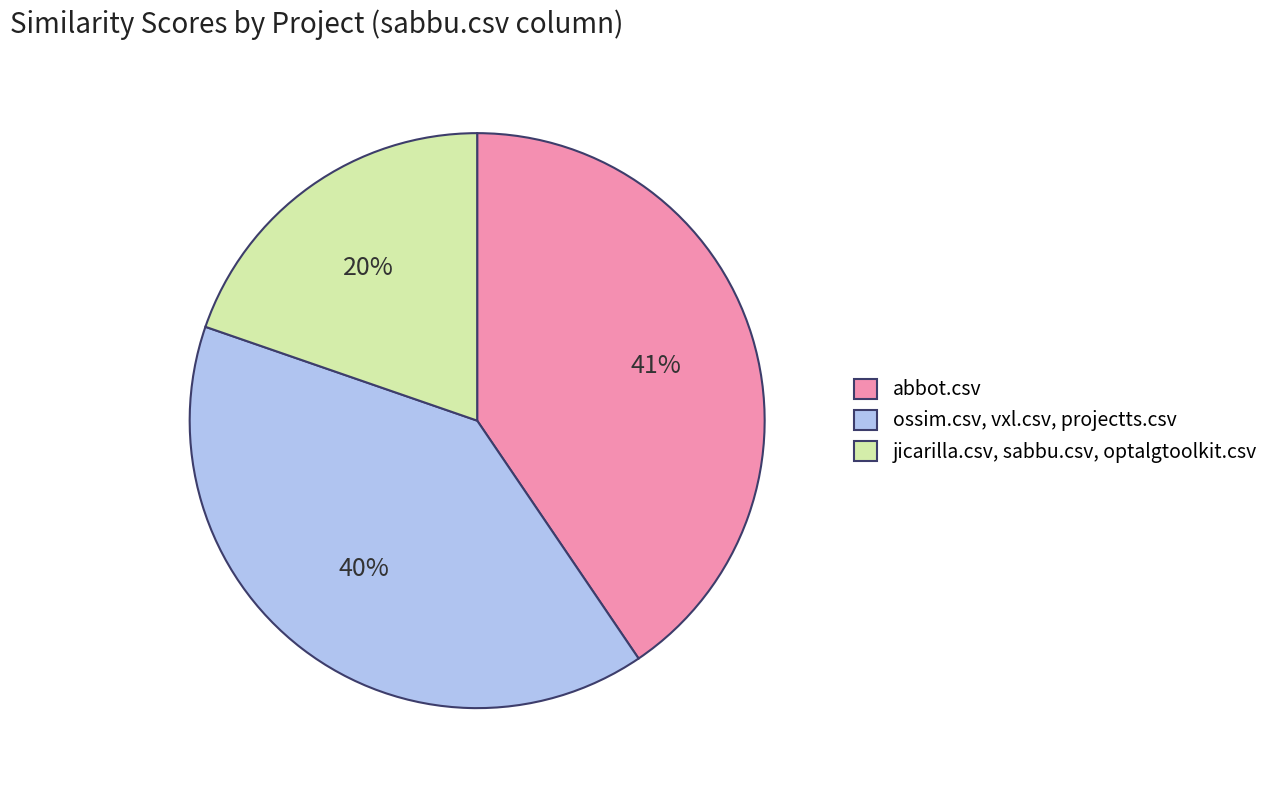

Count the number of slices in the pie.

3